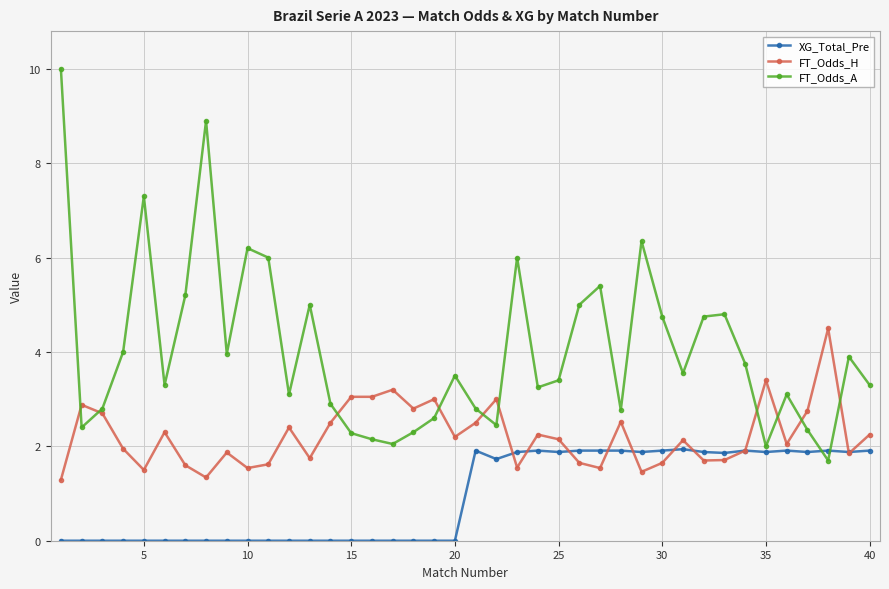

Count the number of categories in the chart.

40